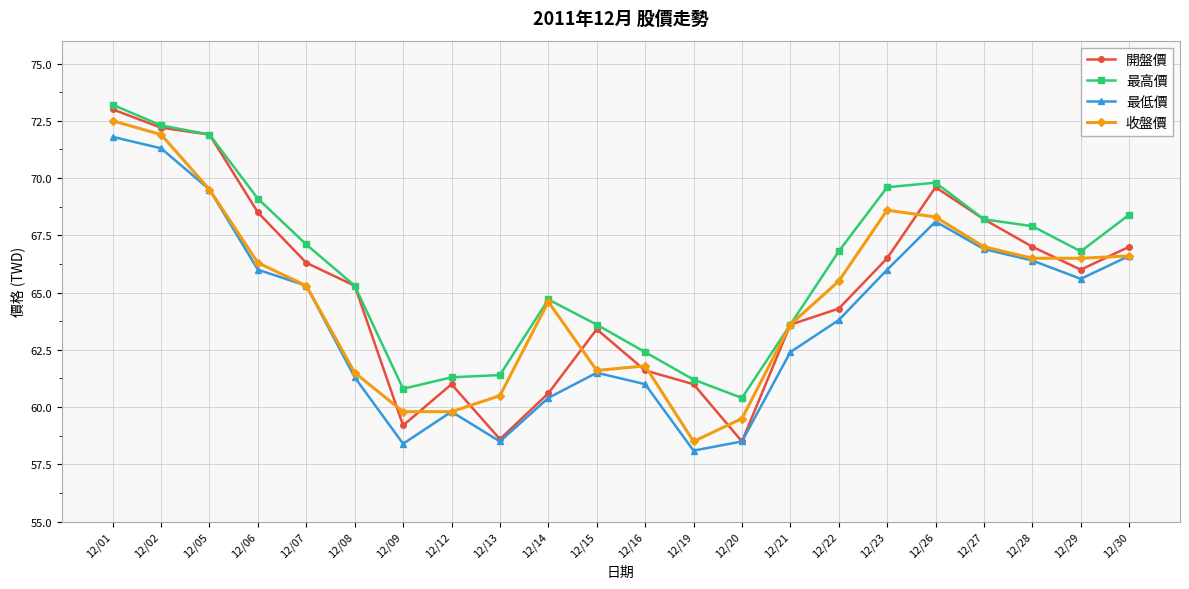

At which category is the sum across all series the highest?

12/01